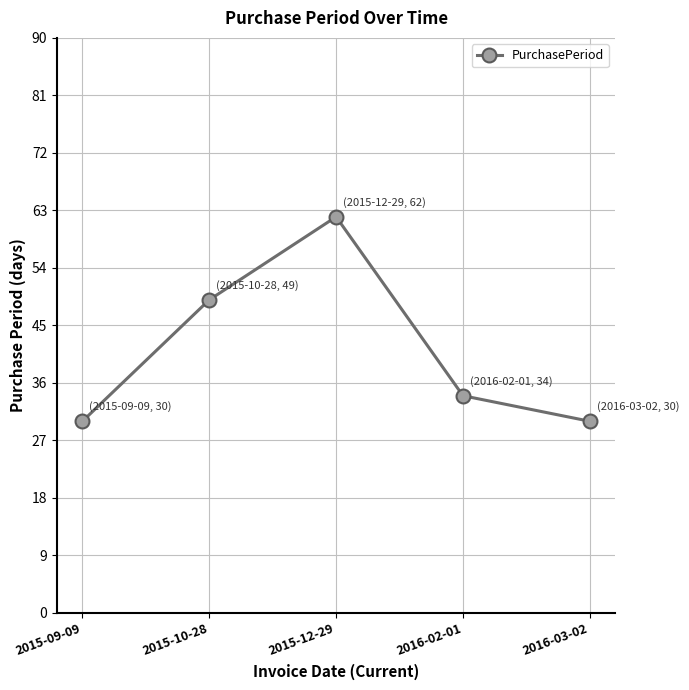

Where is the first local maximum?

2015-12-29